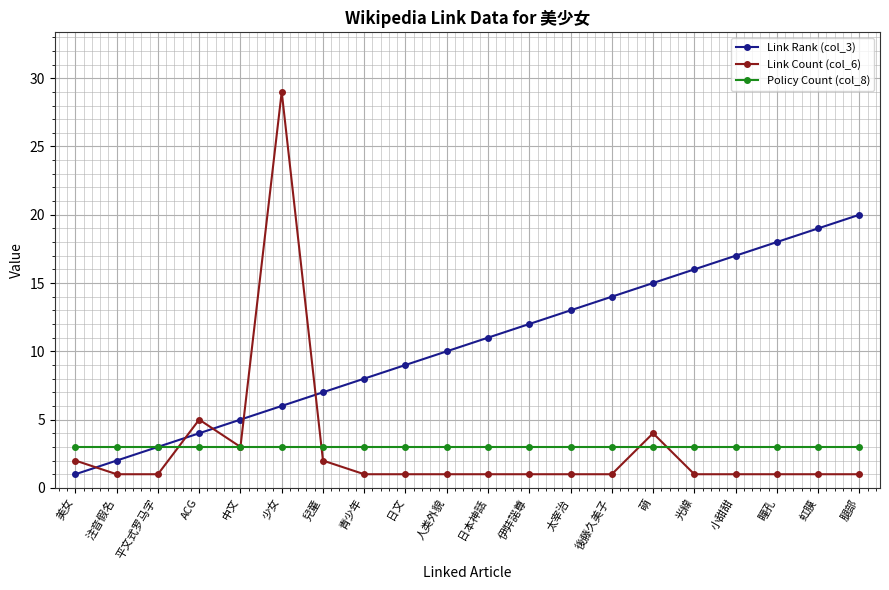

The value of Policy Count (col_8) at 太宰治 is 3. True or false?

True